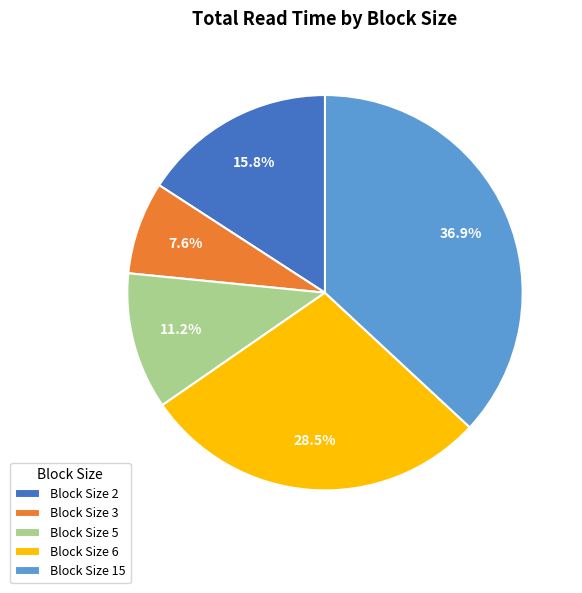

Is there any slice that represents more than half of the pie?

No